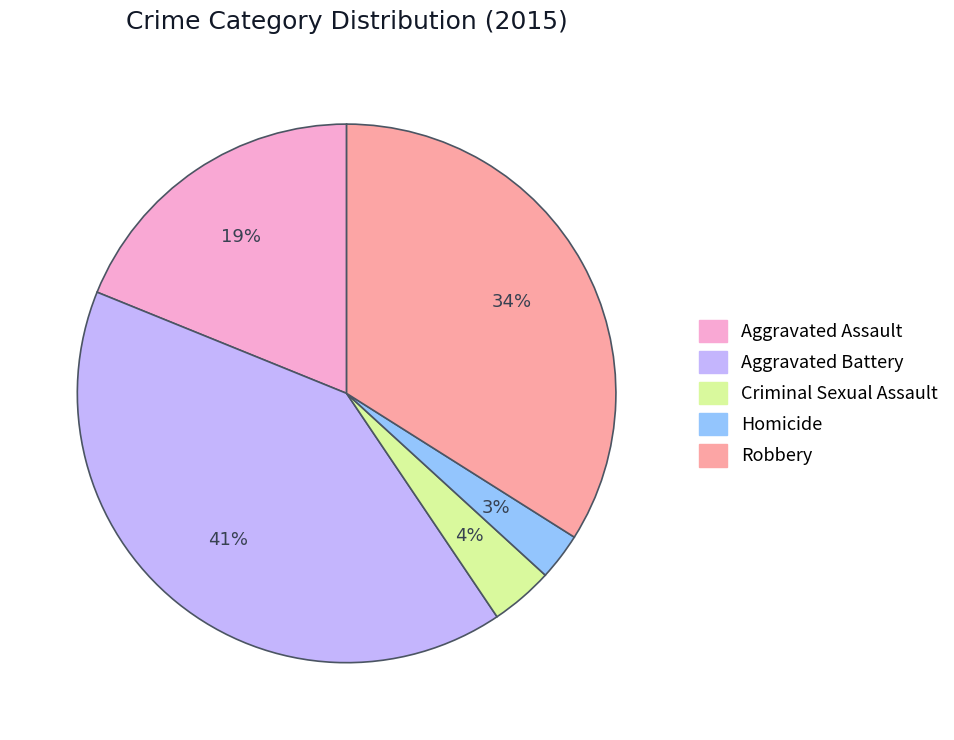

True or false: Aggravated Battery accounts for 26% of the total.

False